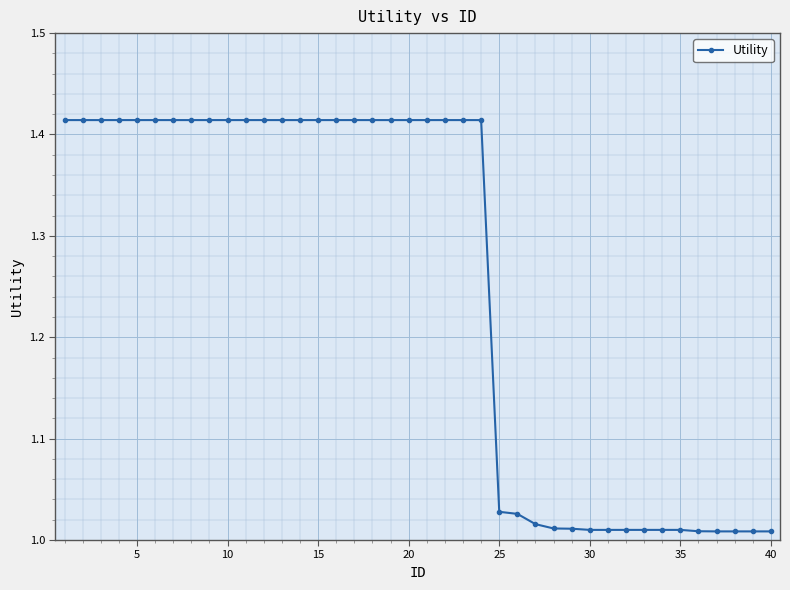

What is the sum of all values?

50.1